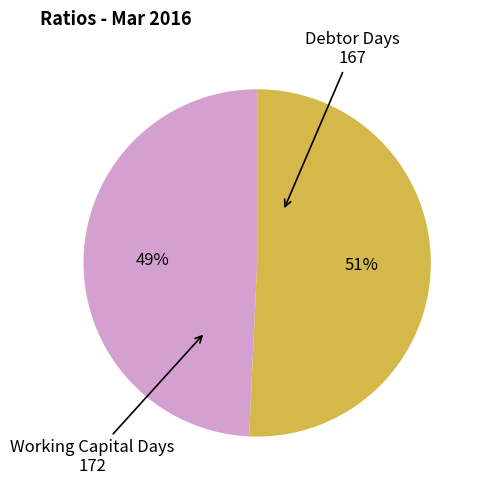

Is there a majority slice in this chart?

Yes